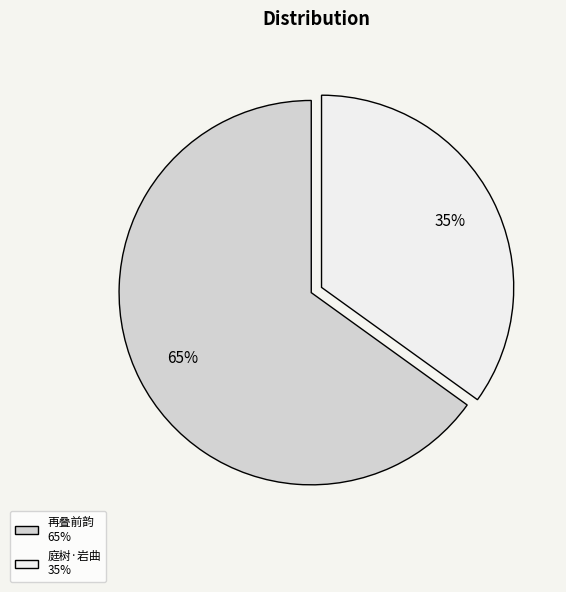

Is there a majority slice in this chart?

Yes